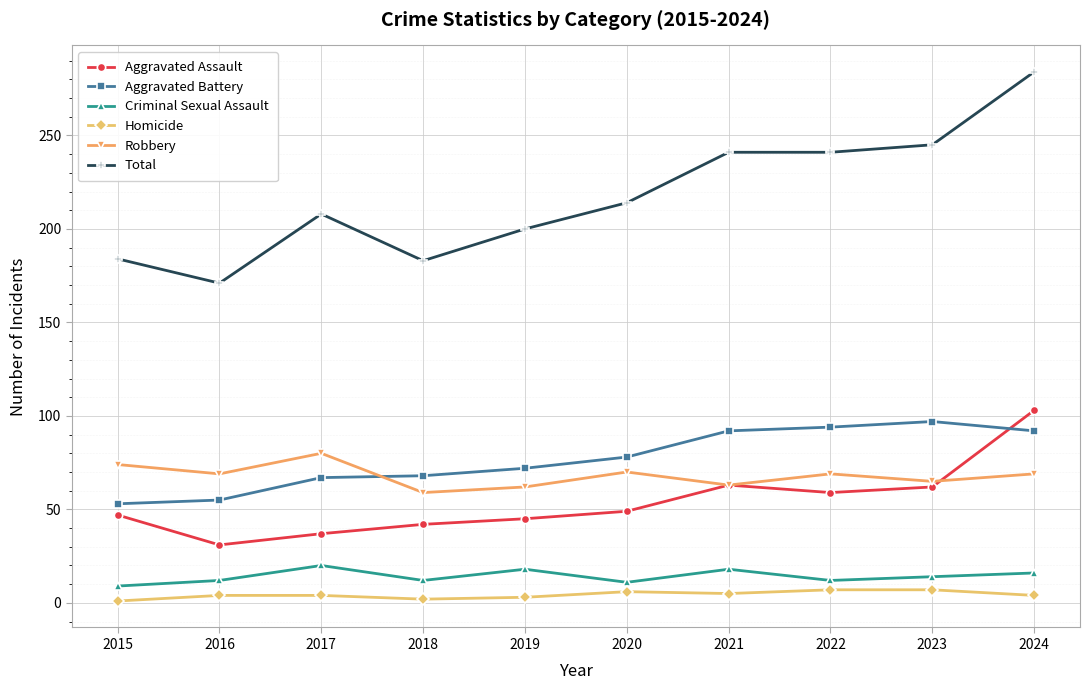

What is the average value of the Aggravated Assault series?

54